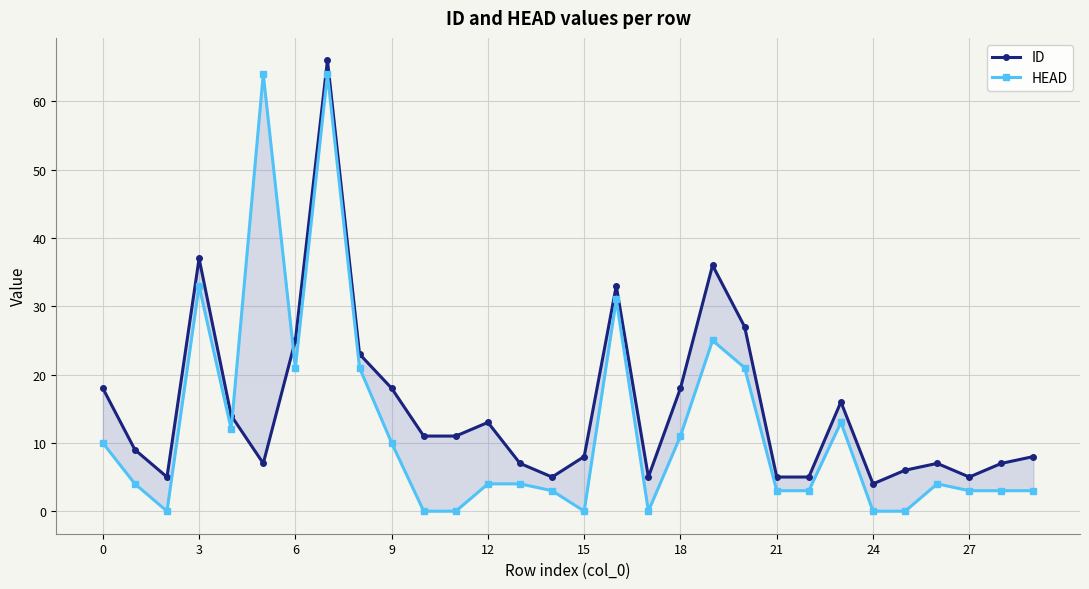

What is the spread (max minus min) of values at 17?

5